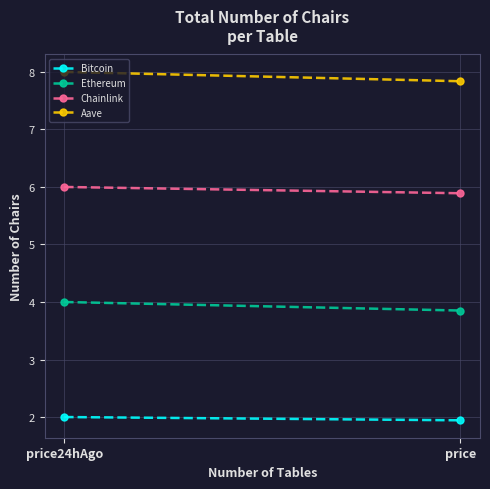

What are all the series names shown in the legend?

Bitcoin, Ethereum, Chainlink, Aave